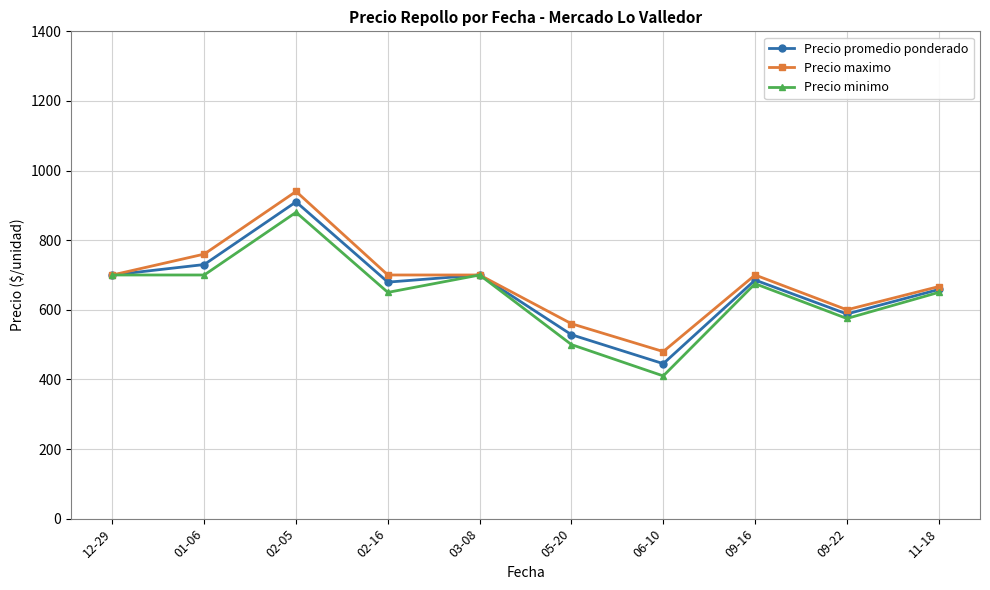

List the series in order of their overall mean, lowest first.

Precio minimo, Precio promedio ponderado, Precio maximo